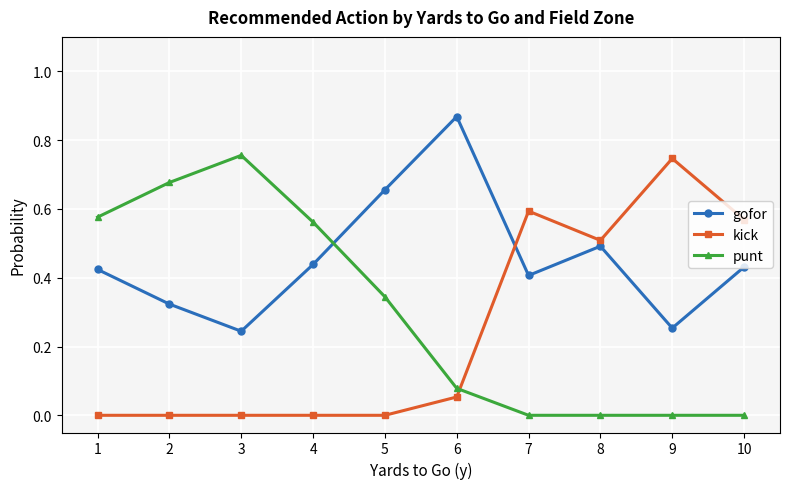

In gofor, how many points are higher than both neighbors (excluding endpoints)?

2